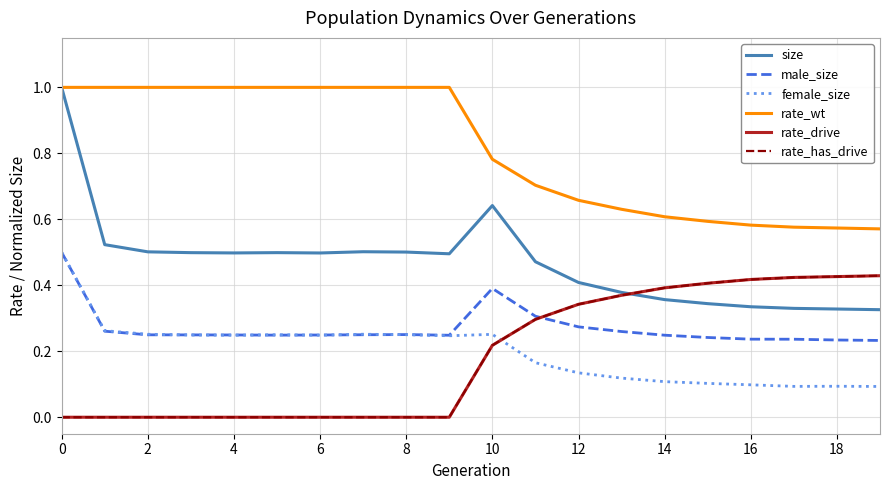

What is the difference between the second highest and minimum values in the rate_wt series?

0.4